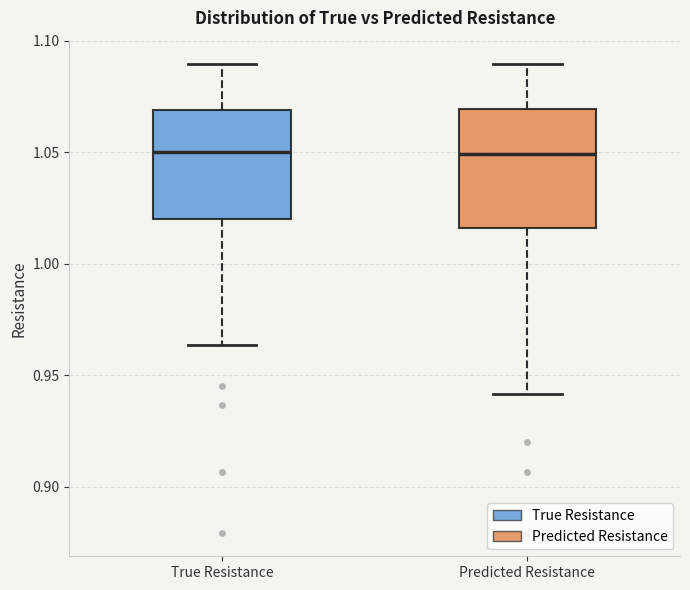

Reading left to right, read every box against the y-axis: the position of its median line, the range the box covers, and the ends of its whiskers. The values are not printed on the chart, so give them approximately, as read against the axis.

True Resistance: median 1.050, box 1.020 to 1.070, whiskers 0.965 to 1.090
Predicted Resistance: median 1.050, box 1.015 to 1.070, whiskers 0.940 to 1.090